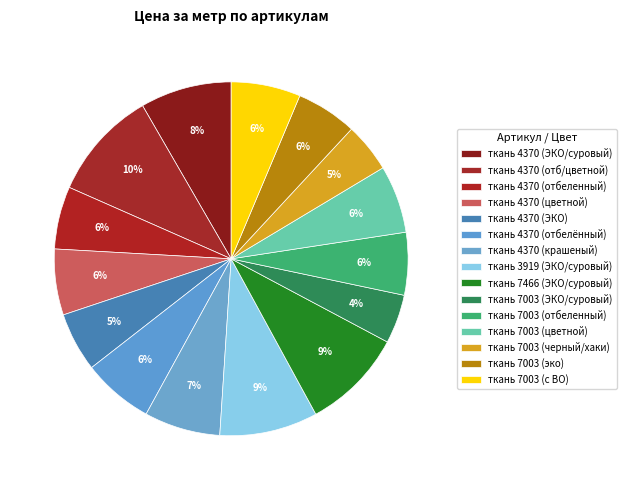

To the nearest percent, what portion does ткань 7466 (ЭКО/суровый) represent?

9%